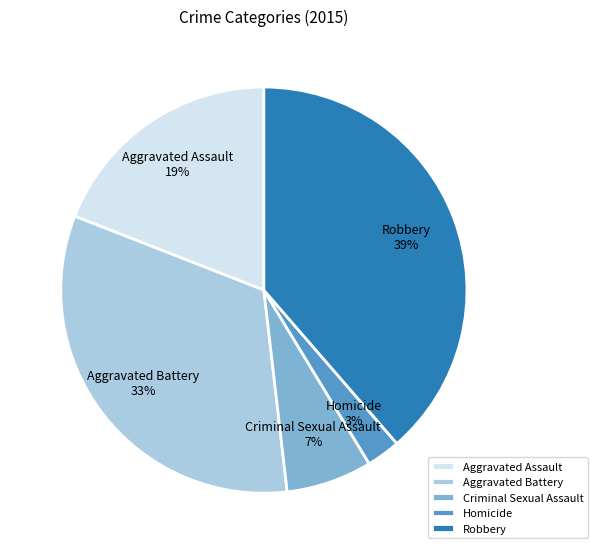

What is the smallest slice in the pie chart?

Homicide